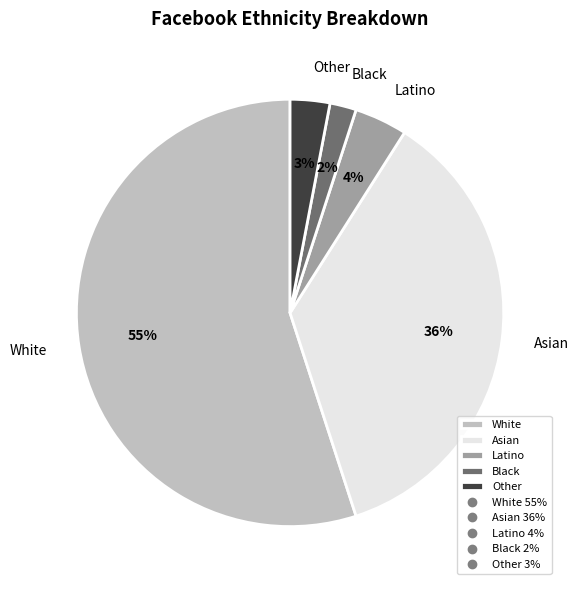

The Other slice represents 3% of the pie. True or false?

True